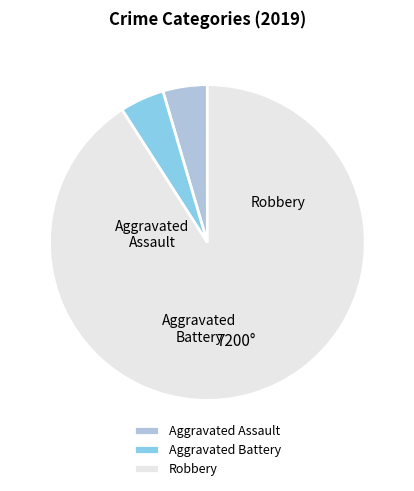

Which category has the biggest portion of the pie?

Robbery